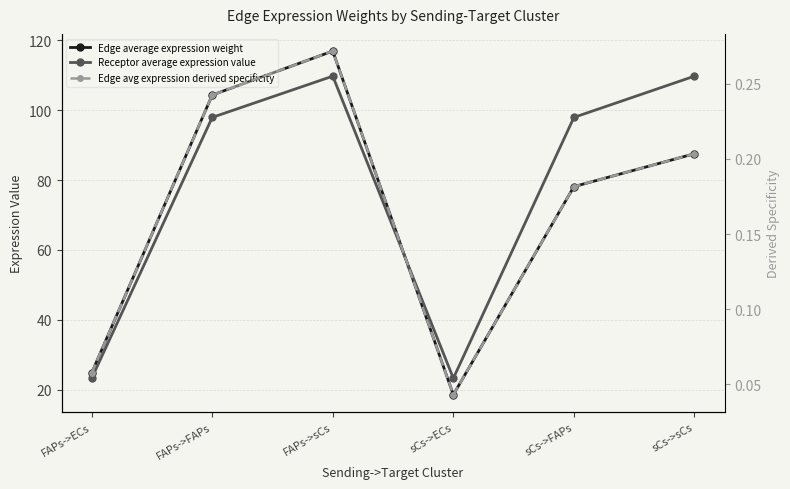

Is it true that Receptor average expression value equals 109.7 at FAPs->sCs?

True